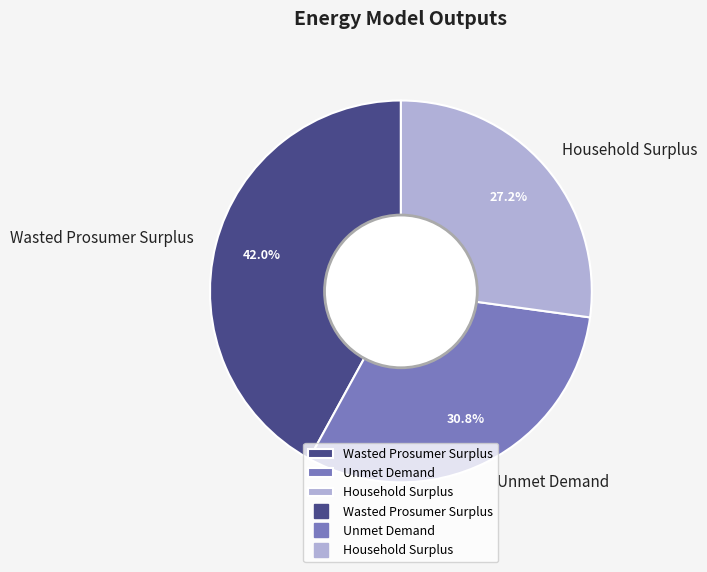

Do Unmet Demand and Wasted Prosumer Surplus together represent more than half of the pie?

Yes